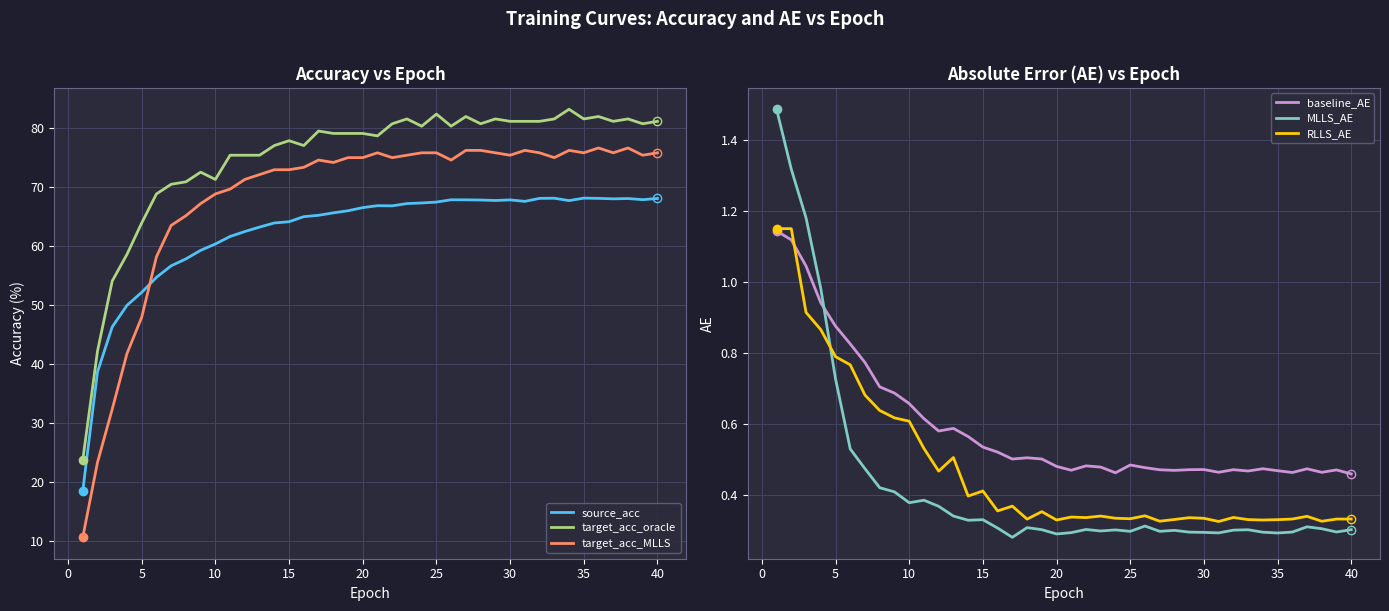

What is the sum of all target_acc_oracle values?

2996.4